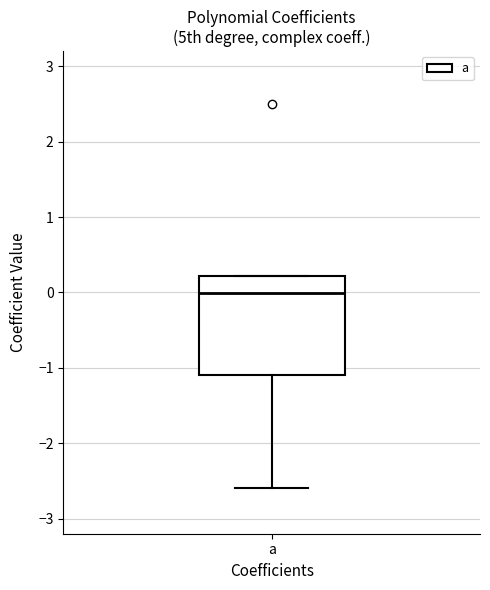

Read this box plot against the y-axis: the position of the median line, the range covered by the box, and the ends of both whiskers. The values are not printed on the chart, so give them approximately, as read against the axis.

median 0.0, box -1.1 to 0.2, whiskers -2.6 to 0.2